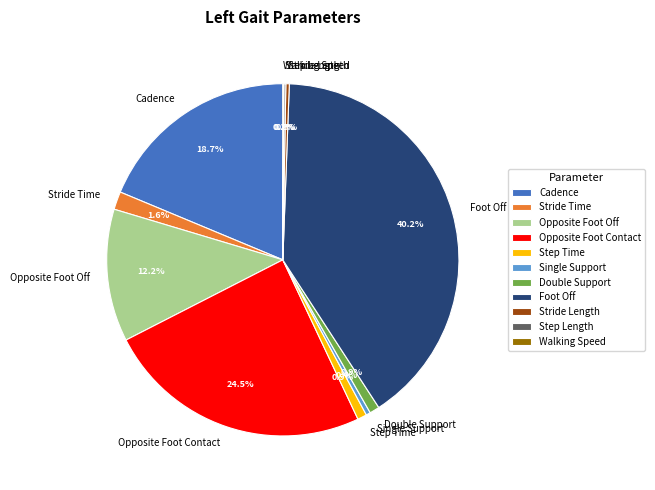

Does Opposite Foot Contact represent more than half of the total?

No